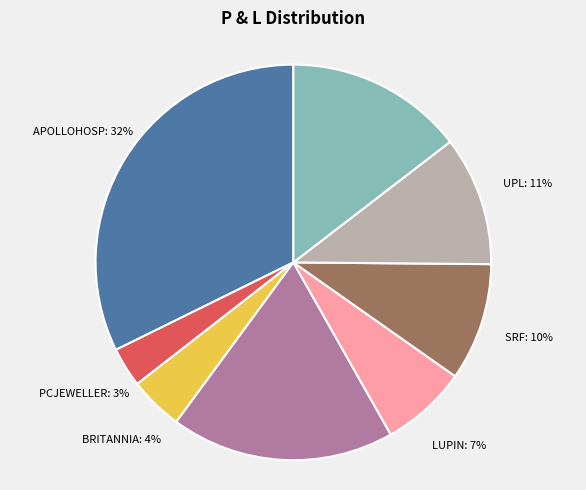

To the nearest percent, what is the average slice percentage?

12%